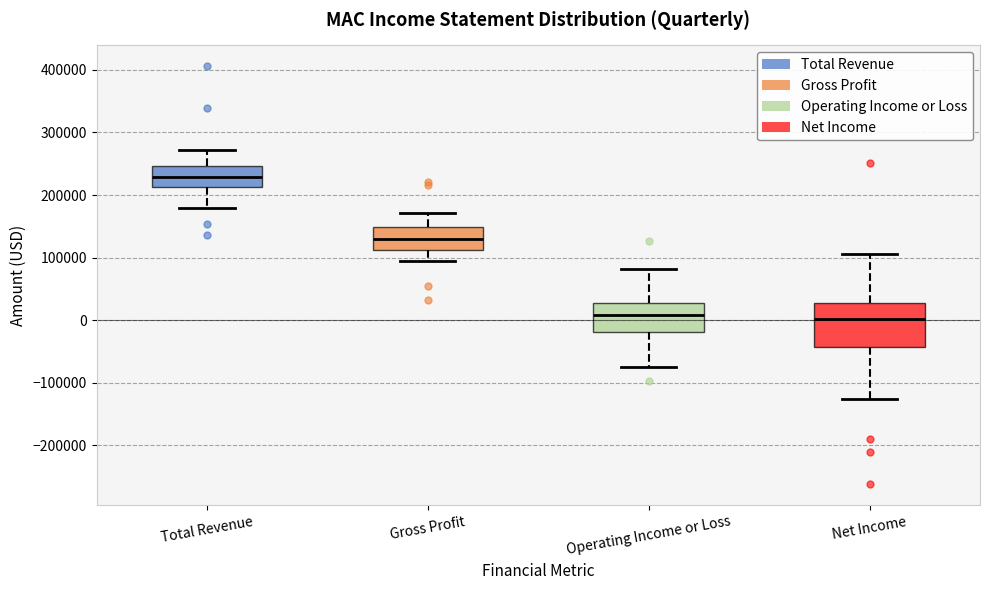

Reading left to right, transcribe this box plot: for each box, give where its median line is, the range the box spans, and where its two whiskers end, as read against the y-axis. The values are not printed on the chart, so give them approximately, as read against the axis.

Total Revenue: median 230000, box 210000 to 250000, whiskers 180000 to 270000
Gross Profit: median 130000, box 110000 to 150000, whiskers 90000 to 170000
Operating Income or Loss: median 10000, box -20000 to 30000, whiskers -80000 to 80000
Net Income: median 0, box -40000 to 30000, whiskers -130000 to 110000